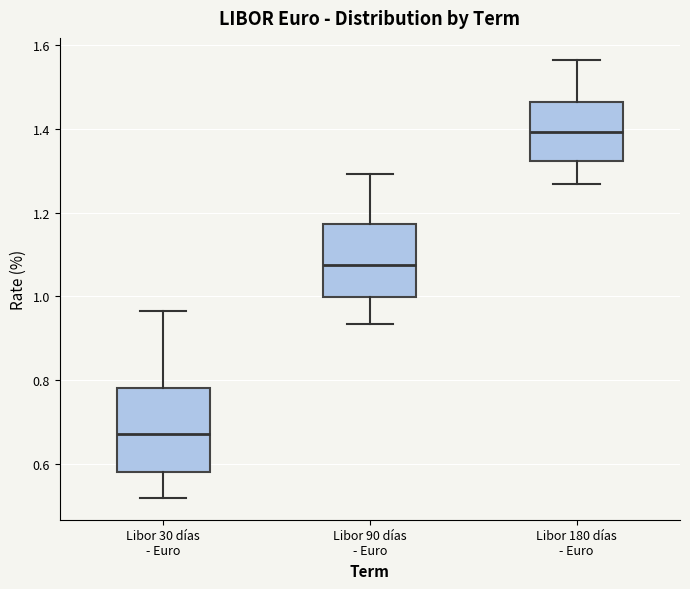

Reading left to right, transcribe this box plot: for each box, give where its median line is, the range the box spans, and where its two whiskers end, as read against the y-axis. The values are not printed on the chart, so give them approximately, as read against the axis.

Libor 30 días - Euro: median 0.68, box 0.58 to 0.78, whiskers 0.52 to 0.96
Libor 90 días - Euro: median 1.08, box 1.00 to 1.18, whiskers 0.94 to 1.30
Libor 180 días - Euro: median 1.40, box 1.32 to 1.46, whiskers 1.26 to 1.56